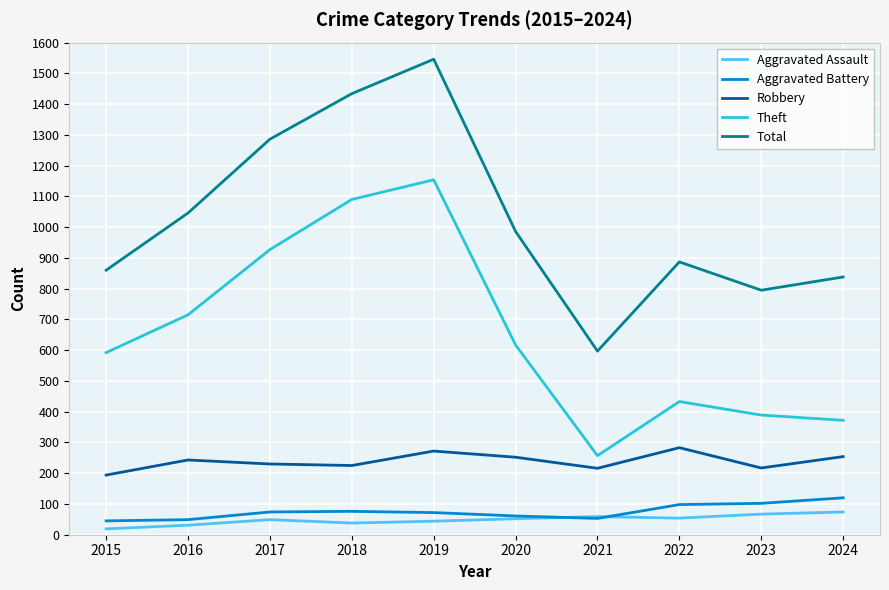

What is the minimum value shown in the chart?

19